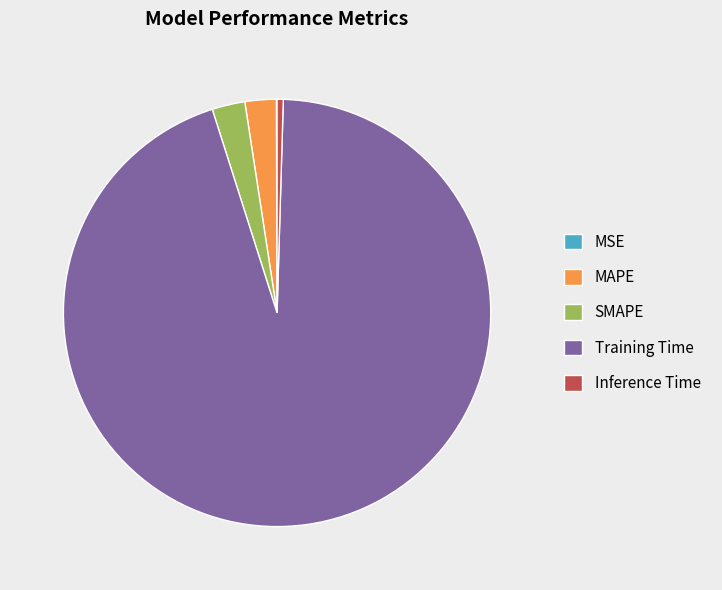

Which category has the biggest portion of the pie?

Training Time